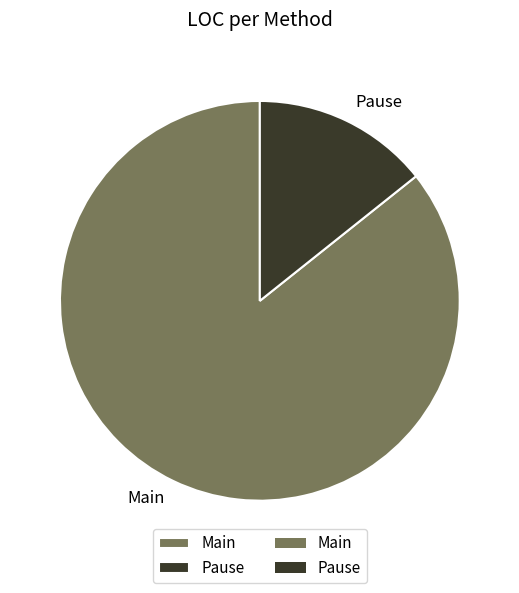

The Main slice represents 86% of the pie. True or false?

True